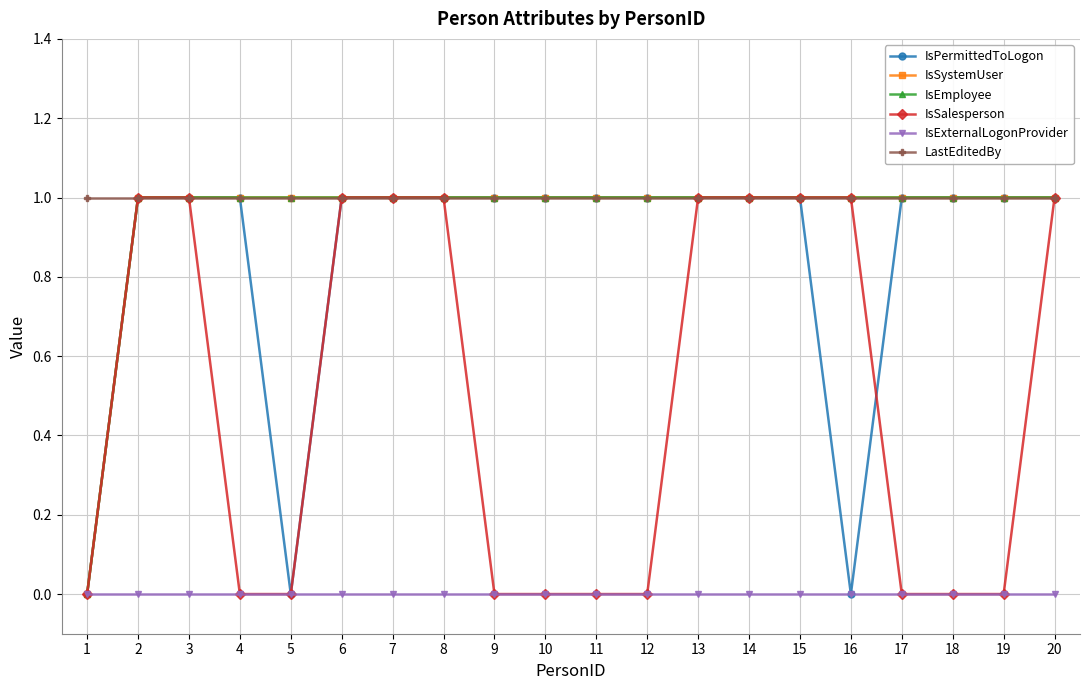

How many lines are shown in the chart?

6